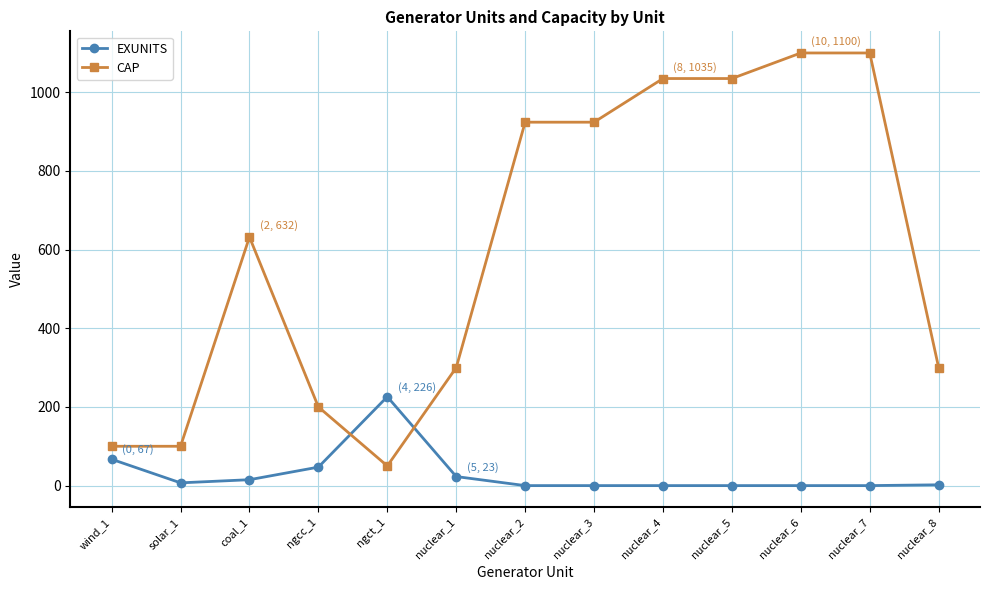

Where is CAP nearest to the value 575?

coal_1